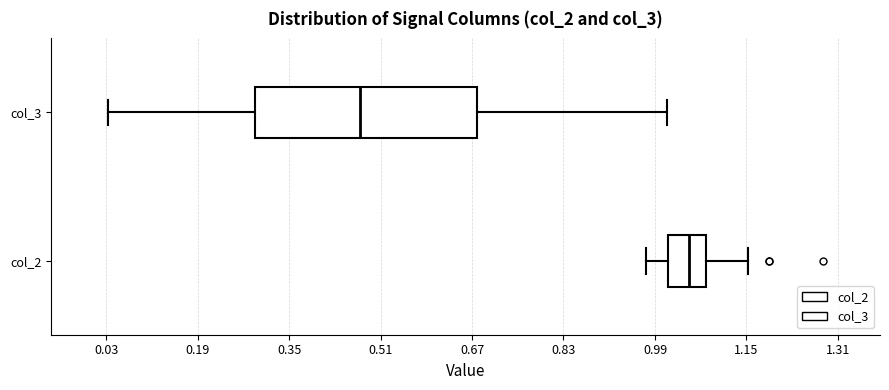

Where is the left edge of the box for col_3 on the x-axis? The values are not printed on the chart, so give them approximately, as read against the axis.

0.28